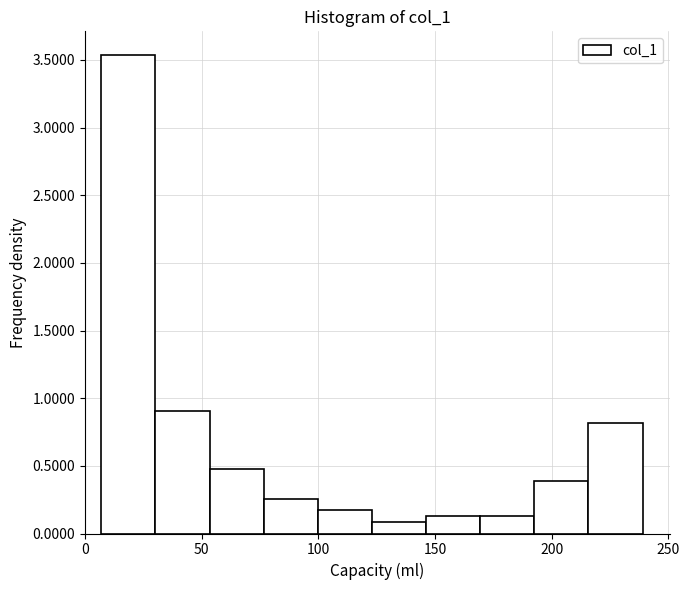

Over which range of the x-axis is the bar tallest?

5 to 30